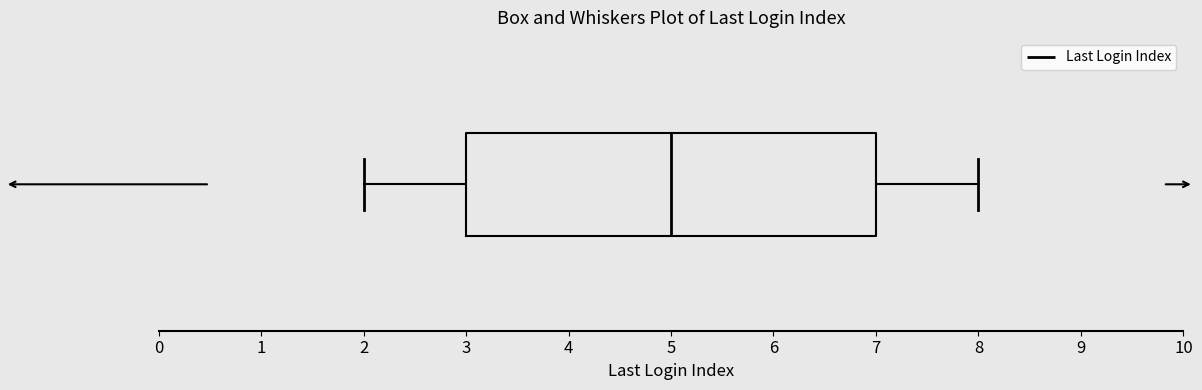

Transcribe this box plot: give where the median line is, the range the box spans, and where the two whiskers end, as read against the x-axis. The values are not printed on the chart, so give them approximately, as read against the axis.

median 5, box 3 to 7, whiskers 2 to 8